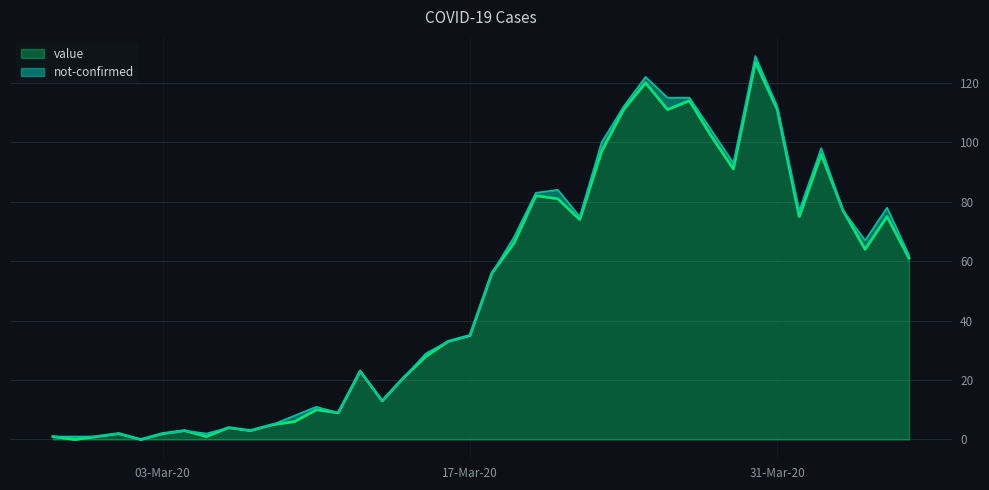

Does the chart display data point markers on the line(s)?

No